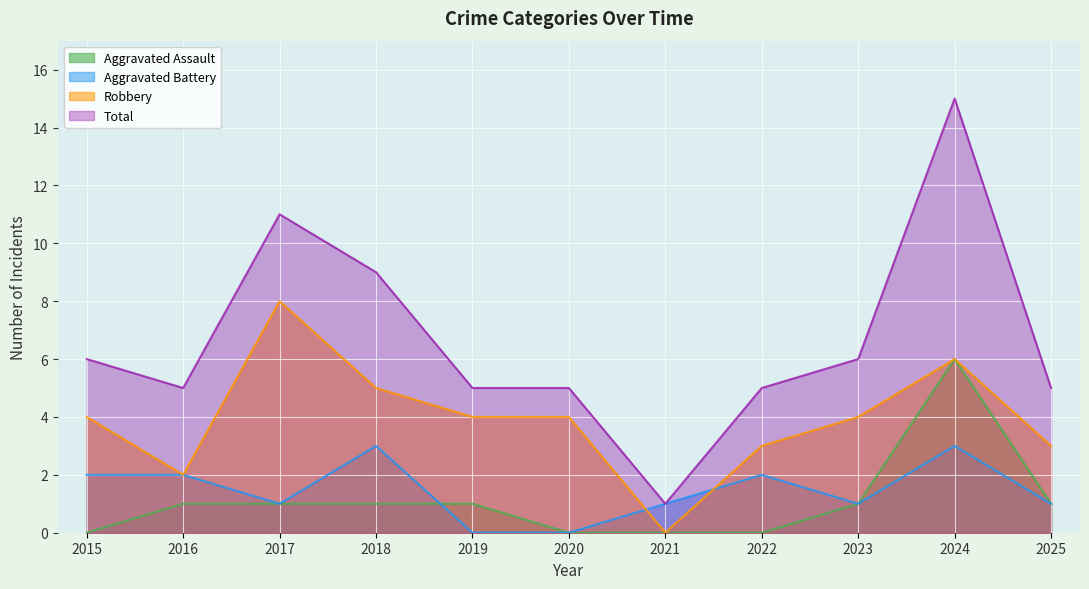

What is the total value across all series at 2015?

12